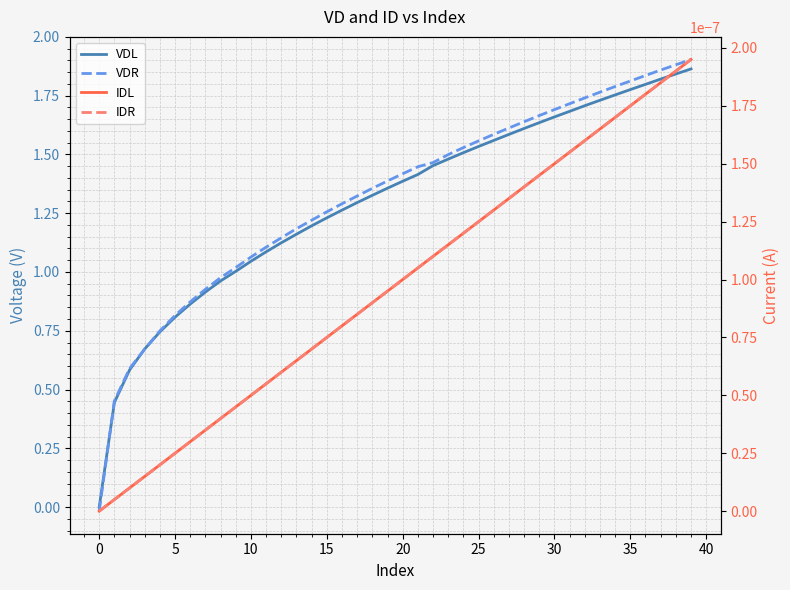

True or false: VDL has a value of 2.7 at 38.

False